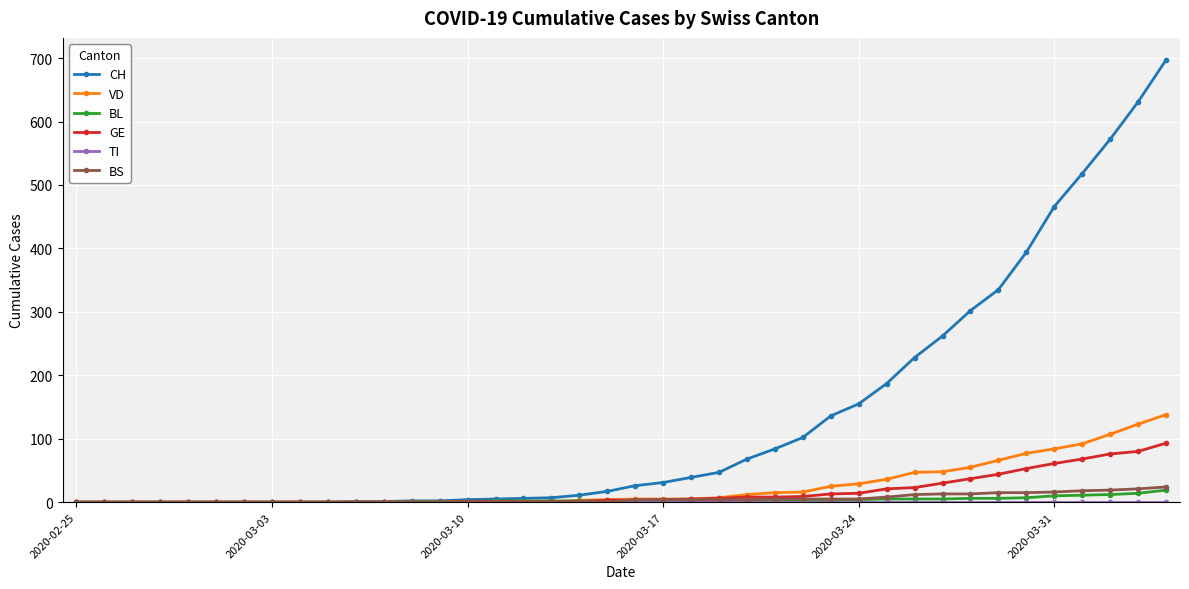

What is the difference between the maximum and second lowest values in the CH series?

697